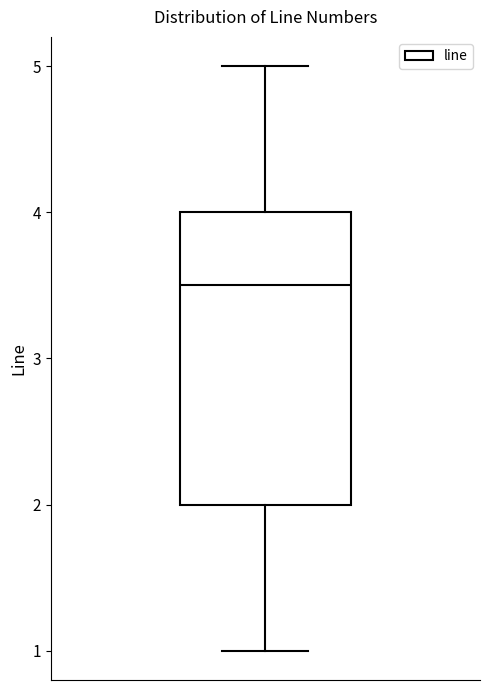

Where does the median line of the box sit on the y-axis? The values are not printed on the chart, so give them approximately, as read against the axis.

3.5